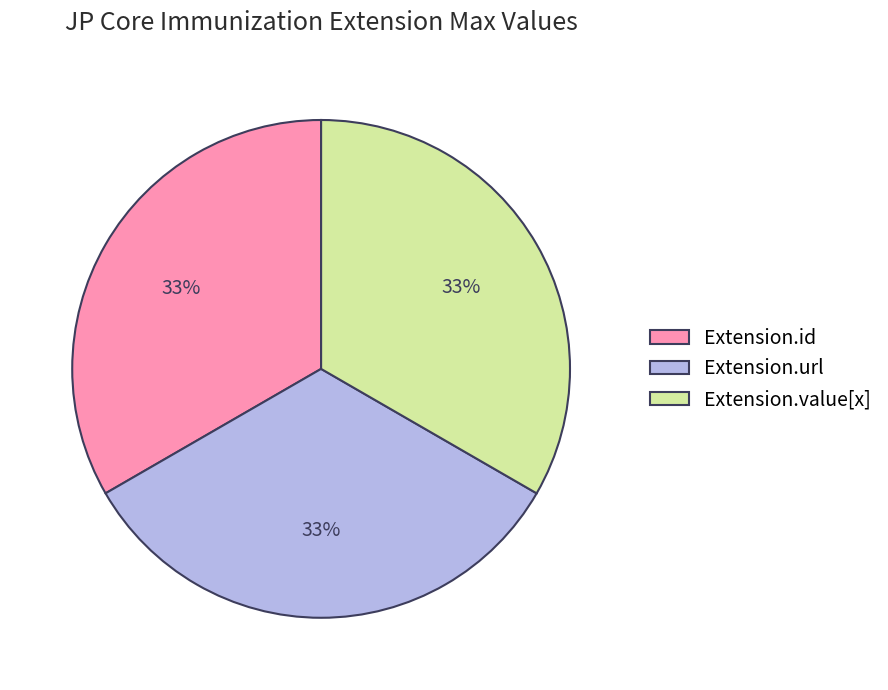

Does any single category account for the majority?

No